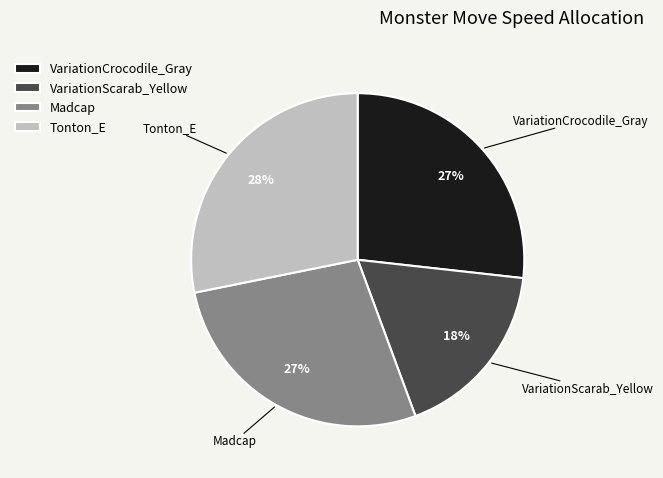

To the nearest percent, what is the combined percentage of Tonton_E and VariationScarab_Yellow?

46%